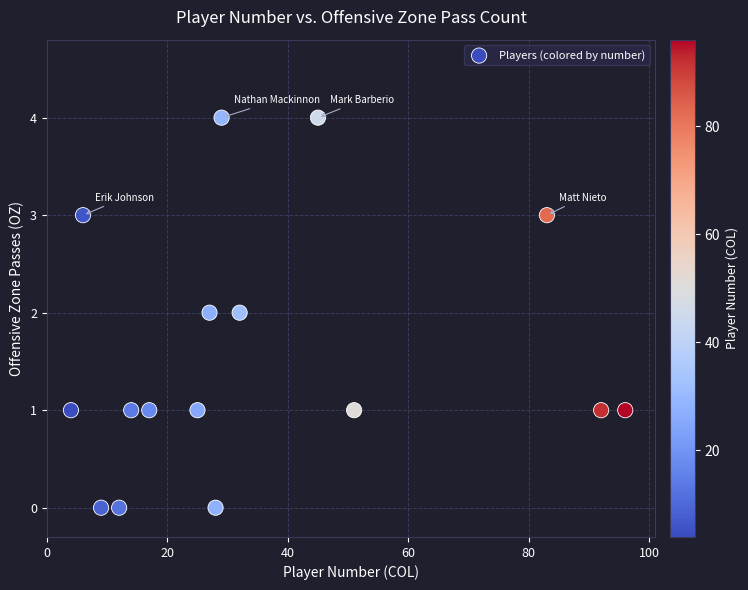

What is the range of Y values (max minus min)?

4